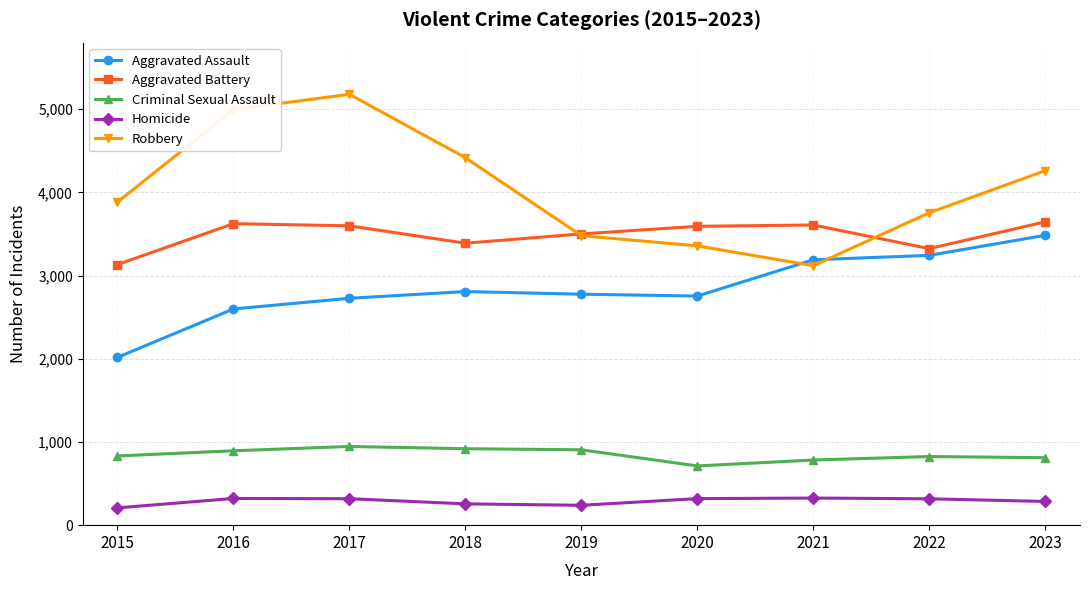

Read the Aggravated Battery value at 2019, to the nearest 10.

3500